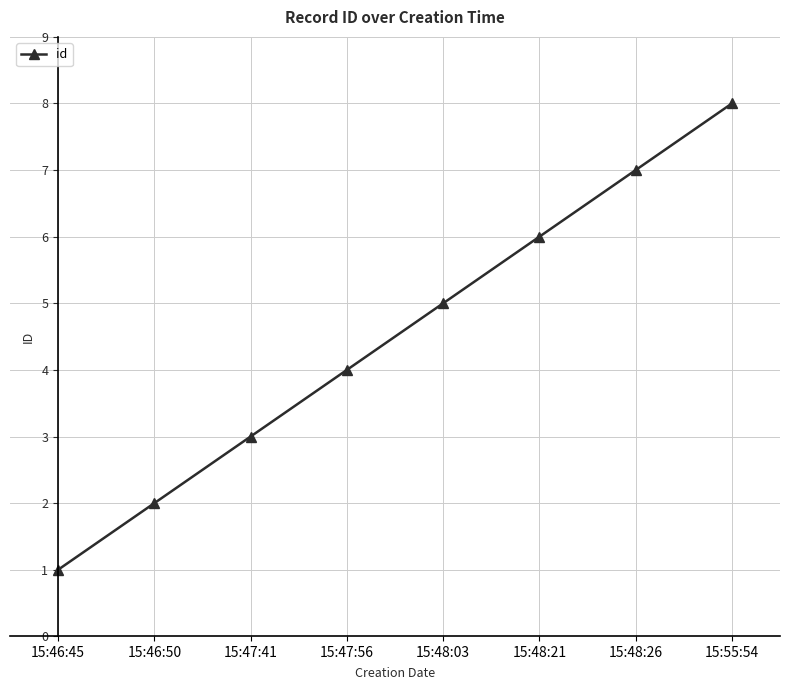

Which label corresponds to the largest value in the chart?

15:55:54